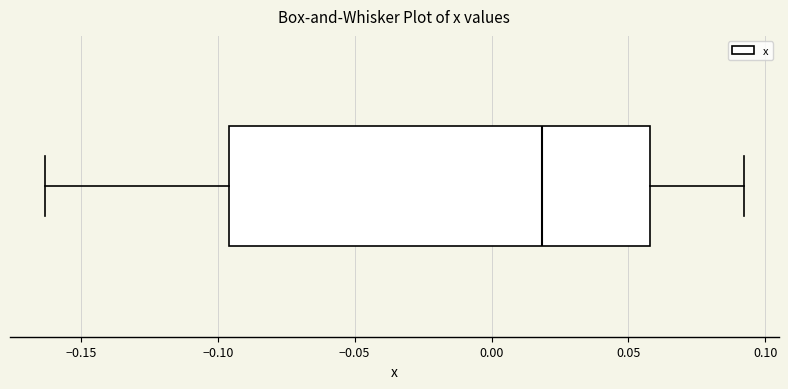

Where is the right edge of the box on the x-axis? The values are not printed on the chart, so give them approximately, as read against the axis.

0.060